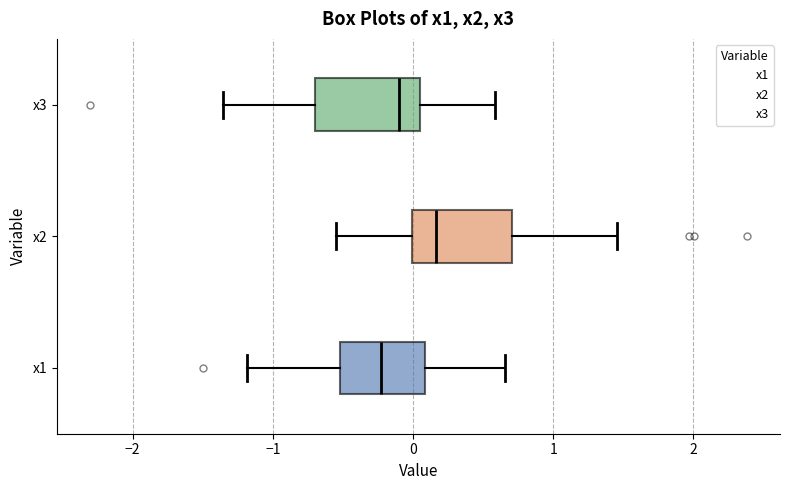

Which box's median line is the furthest to the right?

x2